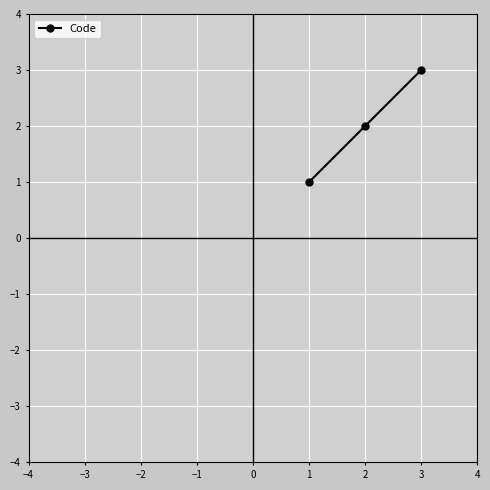

Reading left to right, extract all data points from this chart.

1	2	3